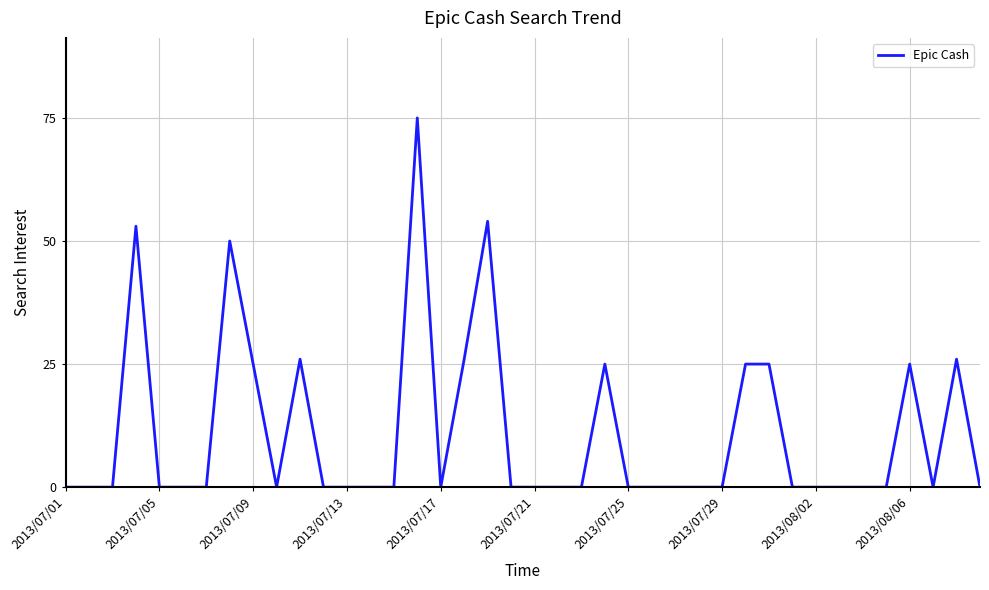

Reading left to right, list all the values displayed in this chart.

0	0	0	53	0	0	0	50	25	0	26	0	0	0	0	75	0	26	54	0	0	0	0	25	0	0	0	0	0	25	25	0	0	0	0	0	25	0	26	0